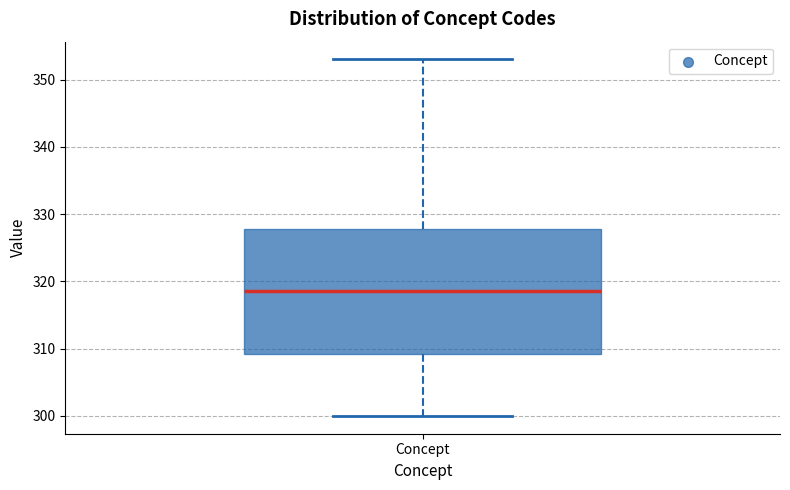

Where is the upper edge of the box for Concept on the y-axis? The values are not printed on the chart, so give them approximately, as read against the axis.

328